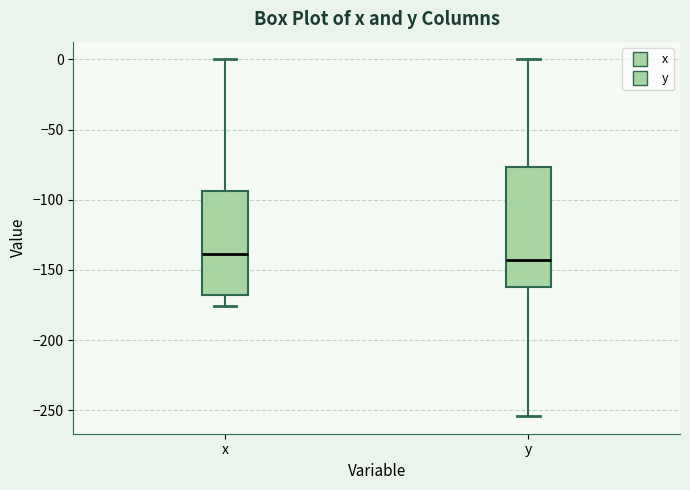

Reading left to right, transcribe this box plot: for each box, give where its median line is, the range the box spans, and where its two whiskers end, as read against the y-axis. The values are not printed on the chart, so give them approximately, as read against the axis.

x: median -140, box -170 to -95, whiskers -175 to 0
y: median -145, box -160 to -75, whiskers -255 to 0